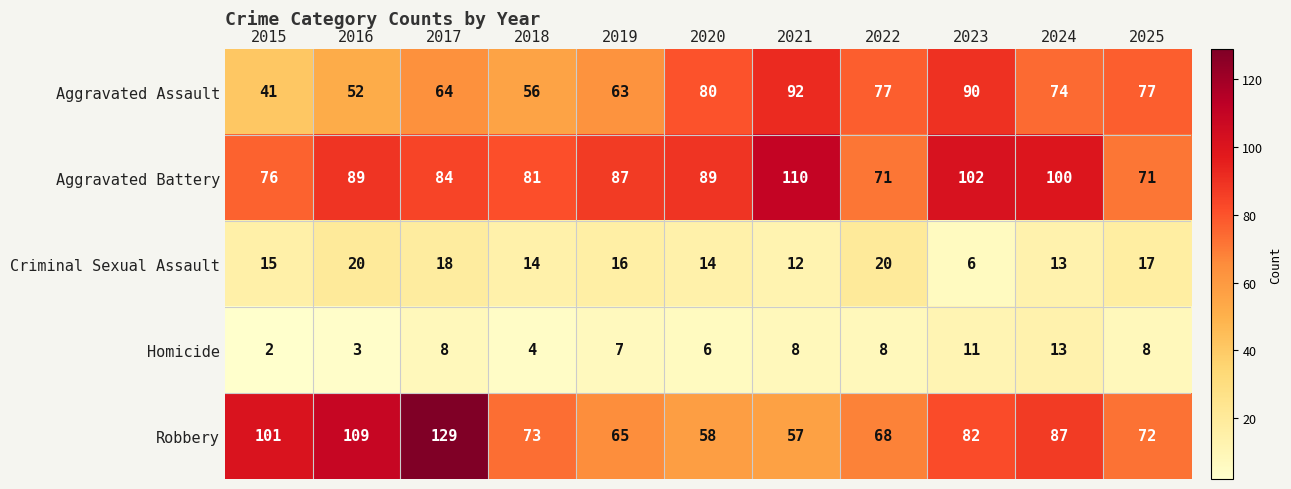

What is the lowest value of the Robbery series?

57